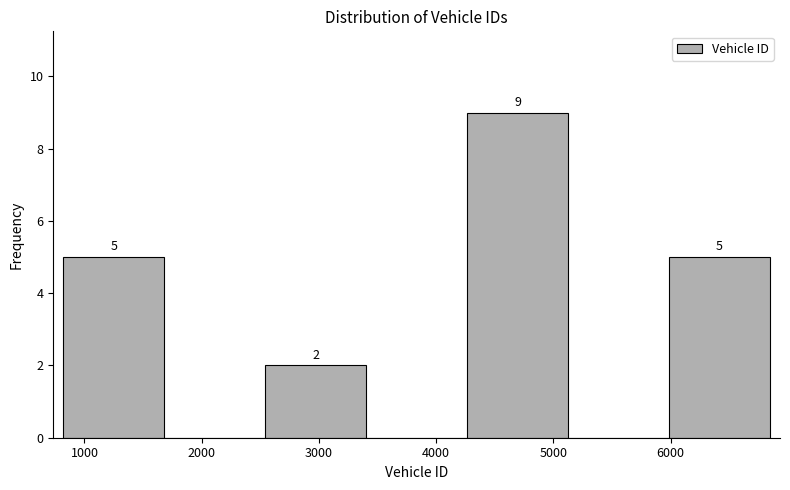

Over which range of the x-axis is the bar tallest?

4300 to 5100